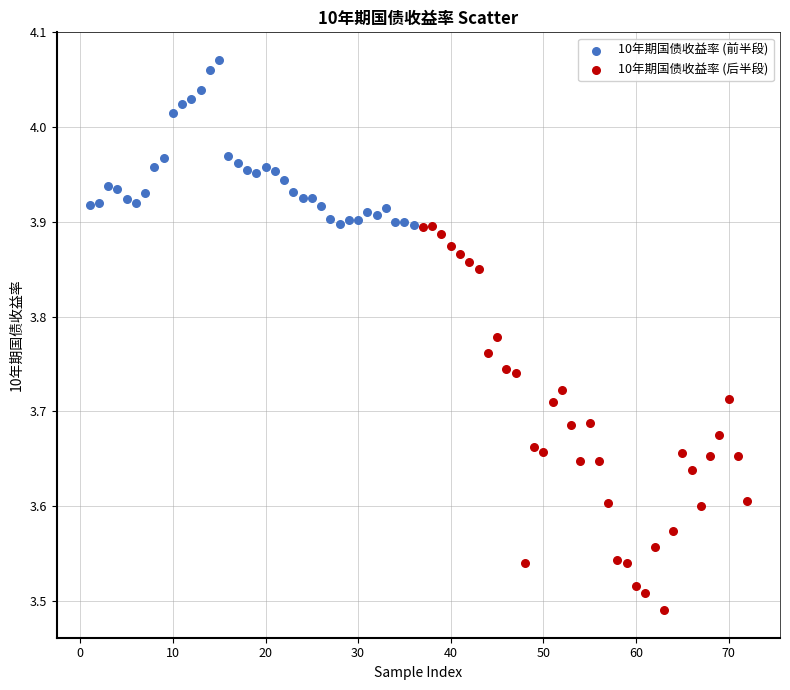

Which series has the widest spread of Y values?

10年期国债收益率 (后半段)